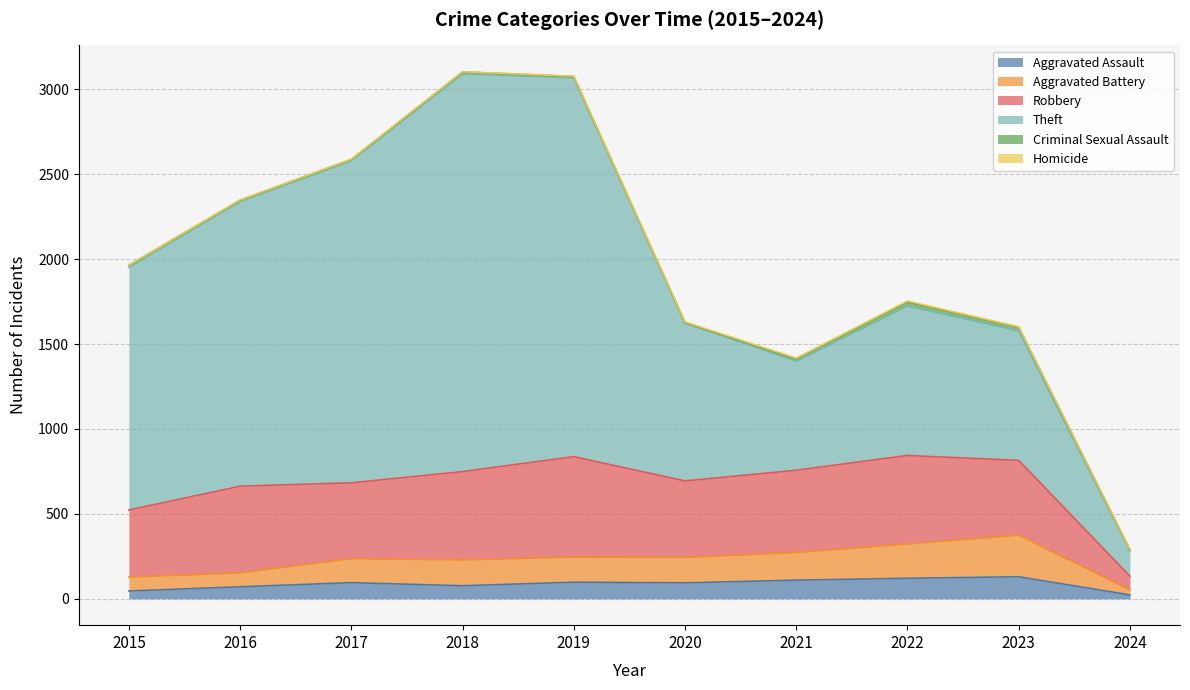

True or false: Homicide and Aggravated Battery intersect in this chart.

False